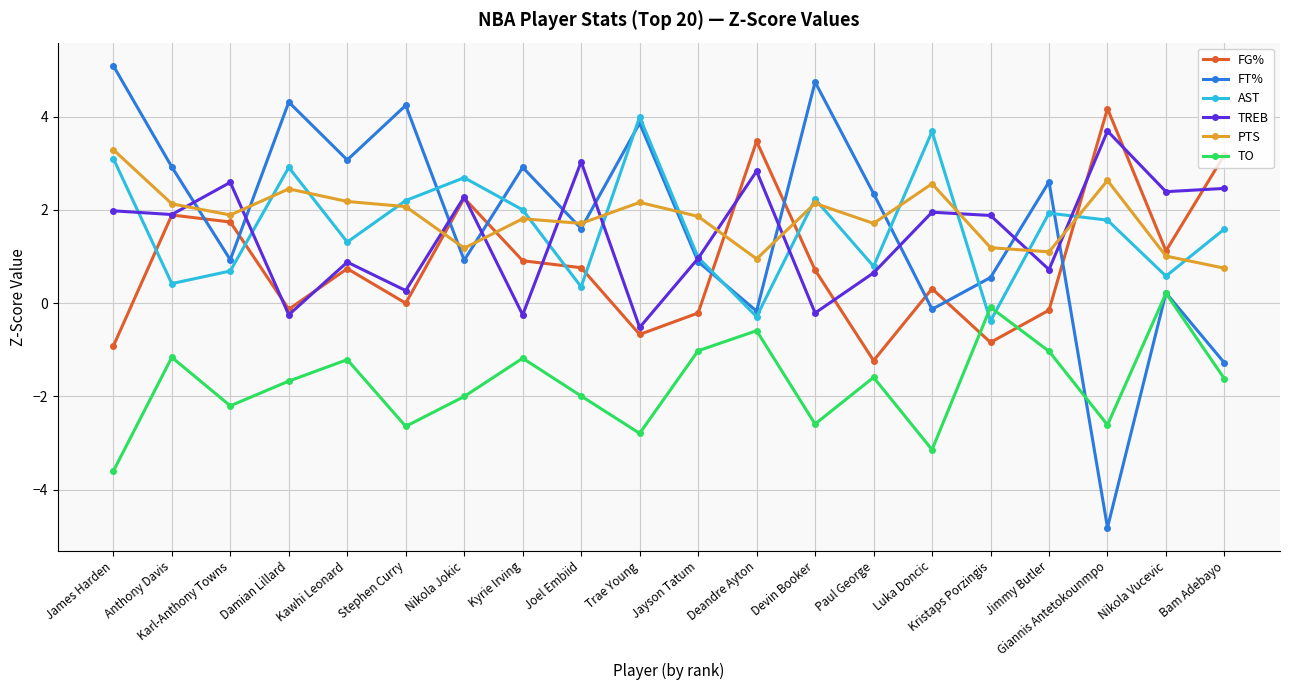

At which category does FT% reach its first local valley?

Karl-Anthony Towns